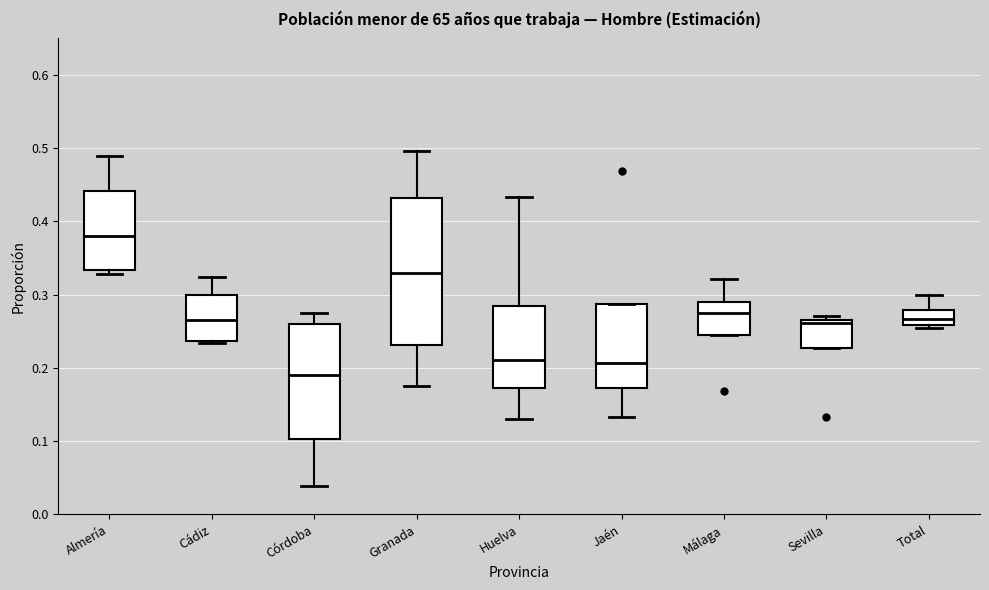

Where does the lower whisker of the box for Granada end on the y-axis? The values are not printed on the chart, so give them approximately, as read against the axis.

0.17